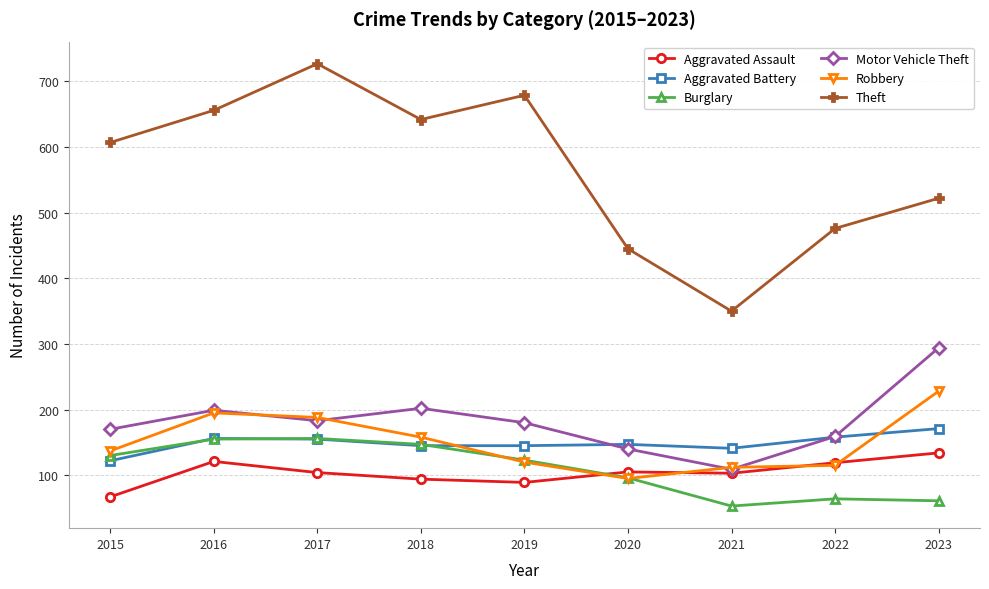

The value of Robbery at 2019 is 51. True or false?

False